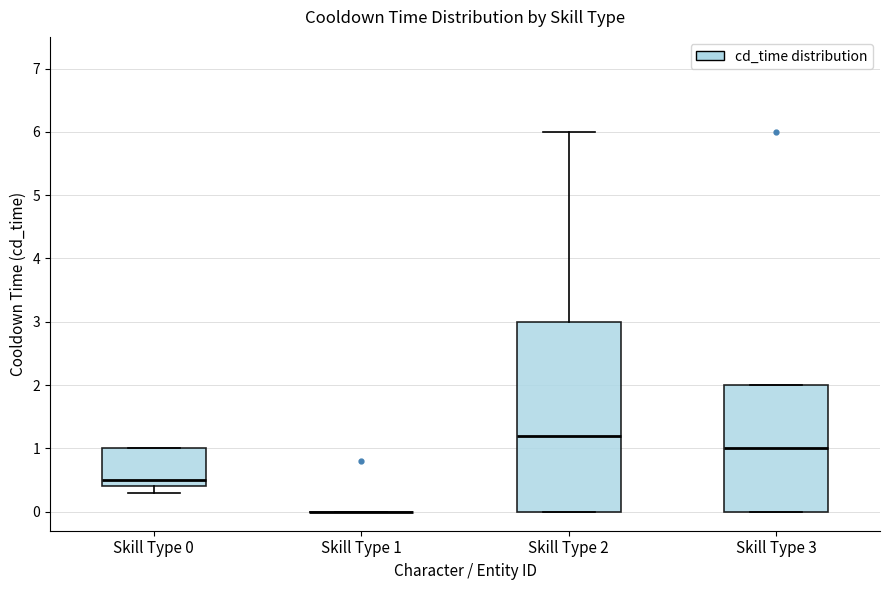

Where does the upper whisker of the box for Skill Type 2 end on the y-axis? The values are not printed on the chart, so give them approximately, as read against the axis.

6.0